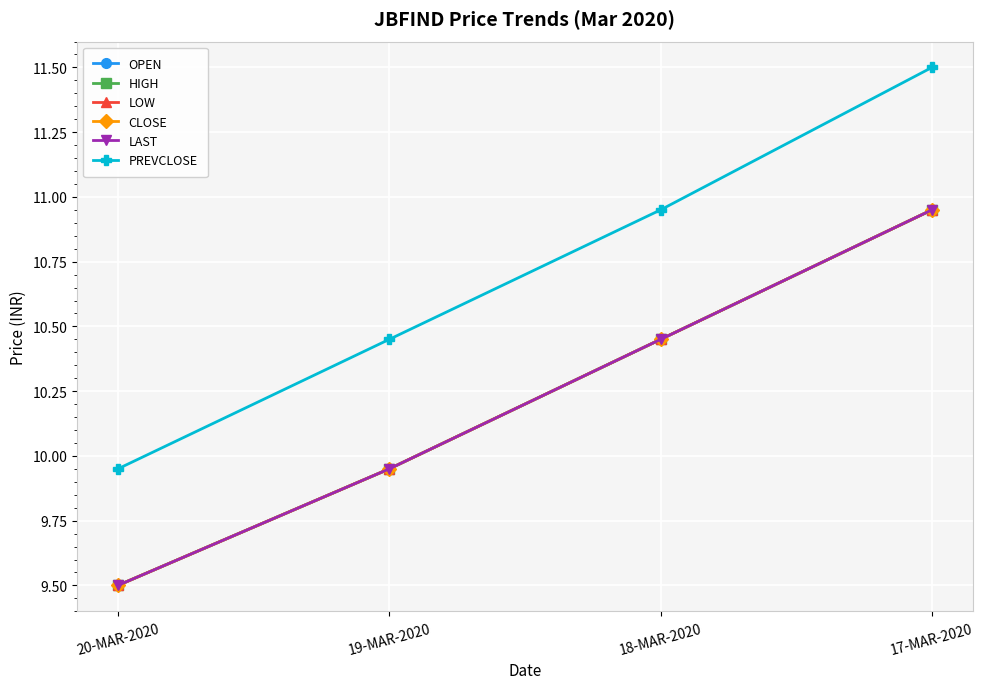

Is this an area chart (filled region under the line)?

No